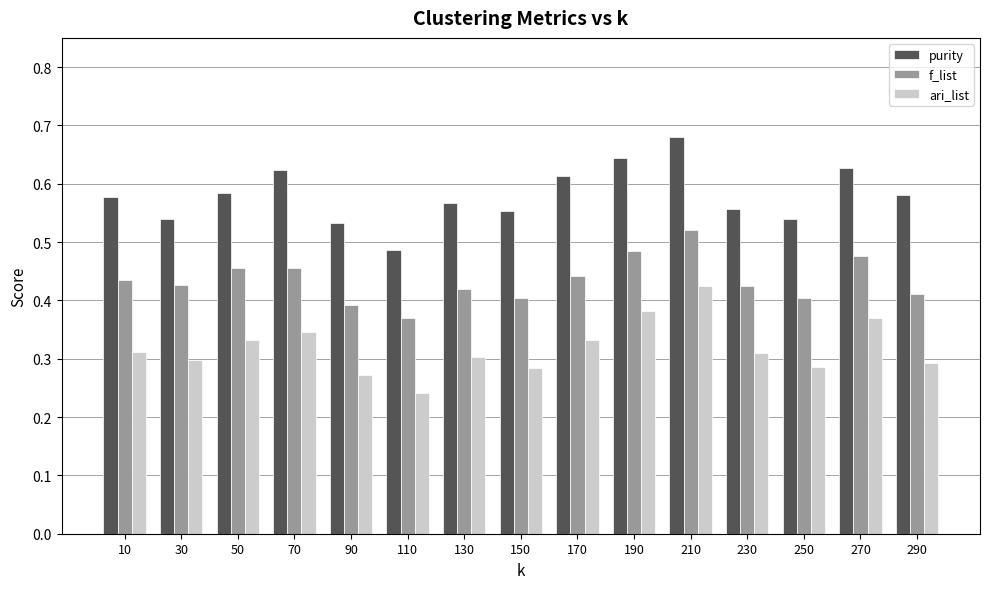

How many f_list values are between 0 and 1?

15